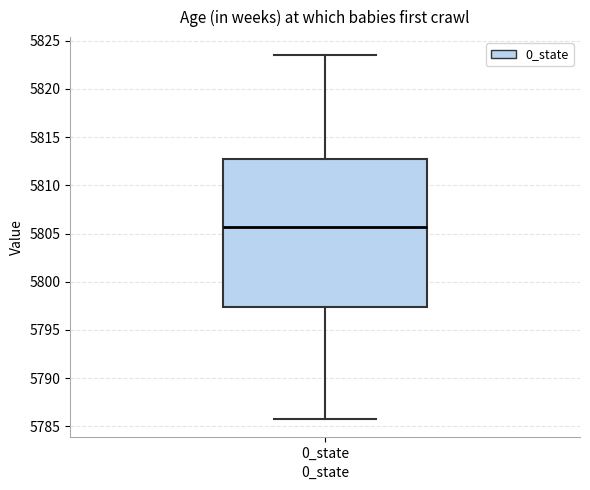

Where does the upper whisker of the box for 0_state end on the y-axis? The values are not printed on the chart, so give them approximately, as read against the axis.

5823.5